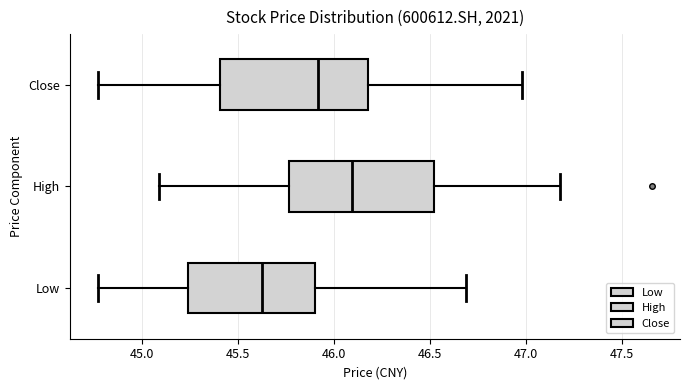

Which box has the furthest to the left median line?

Low